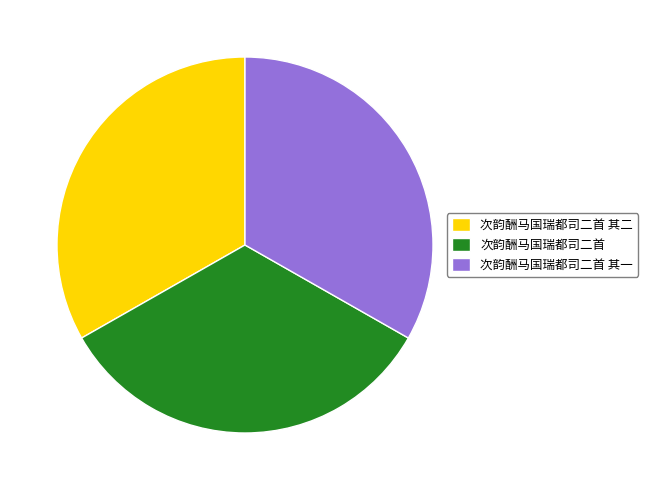

Is there a majority slice in this chart?

No